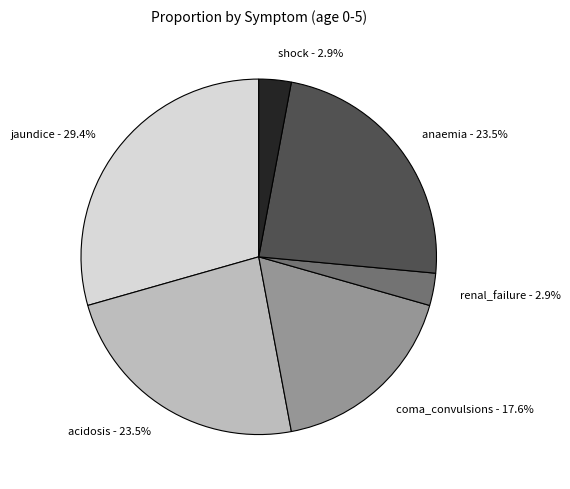

Does any single category account for the majority?

No